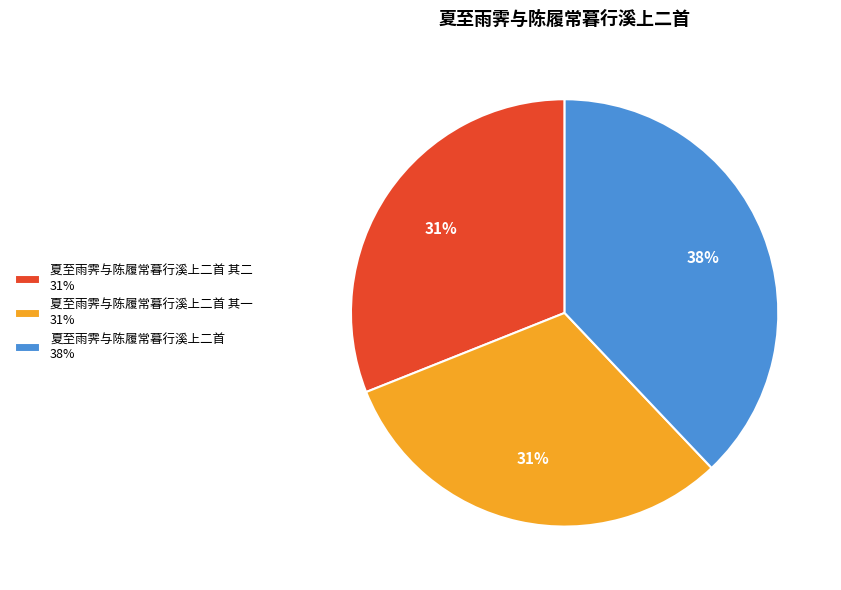

How many slices are in this pie chart?

3